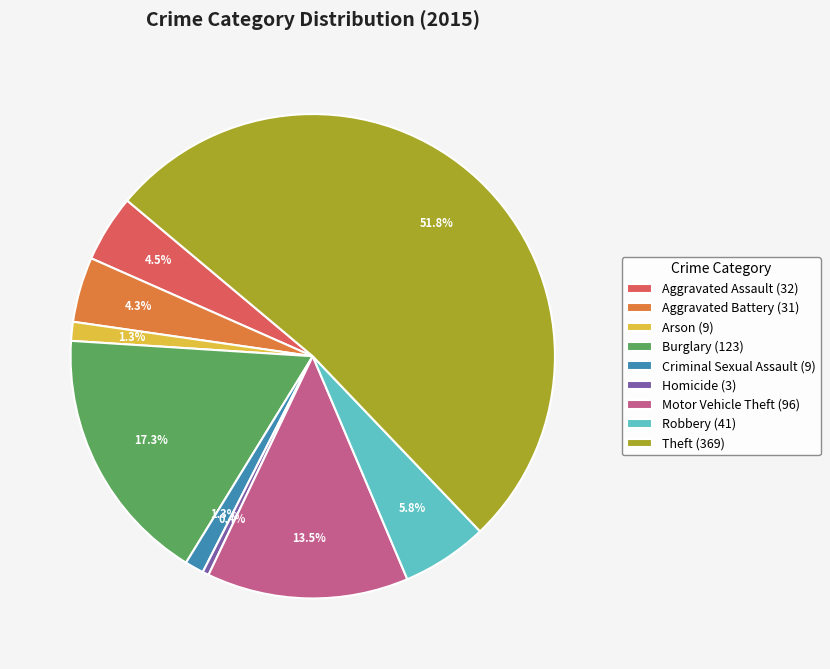

What is the total percentage of Criminal Sexual Assault (9) and Theft (369)?

53.0%